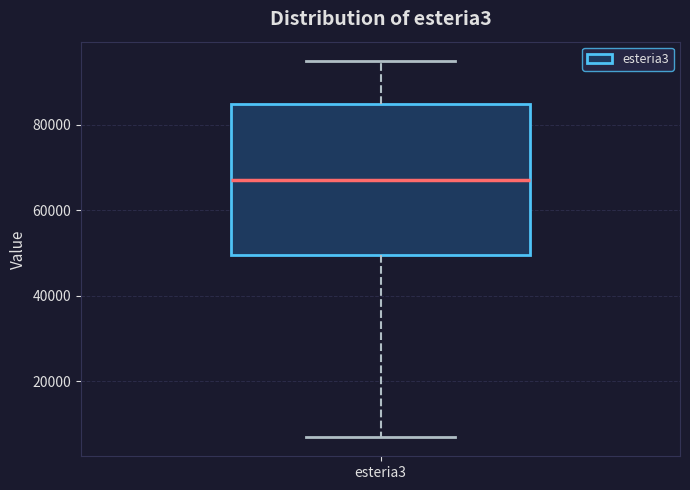

Read this box plot against the y-axis: the position of the median line, the range covered by the box, and the ends of both whiskers. The values are not printed on the chart, so give them approximately, as read against the axis.

median 68000, box 50000 to 84000, whiskers 6000 to 96000